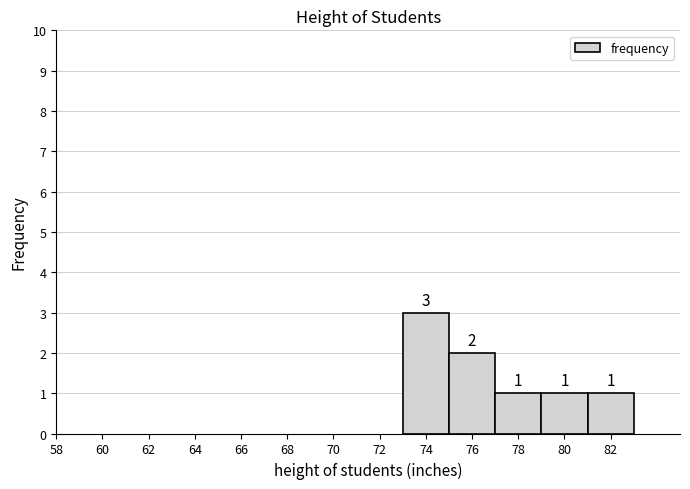

Reading left to right, transcribe this chart: for each bar, give the range it covers on the x-axis and its height.

73 to 75: 3
75 to 77: 2
77 to 79: 1
79 to 81: 1
81 to 83: 1